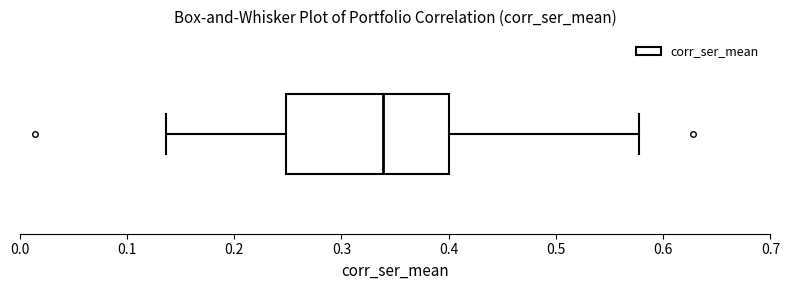

Where does the left whisker of the box end on the x-axis? The values are not printed on the chart, so give them approximately, as read against the axis.

0.14